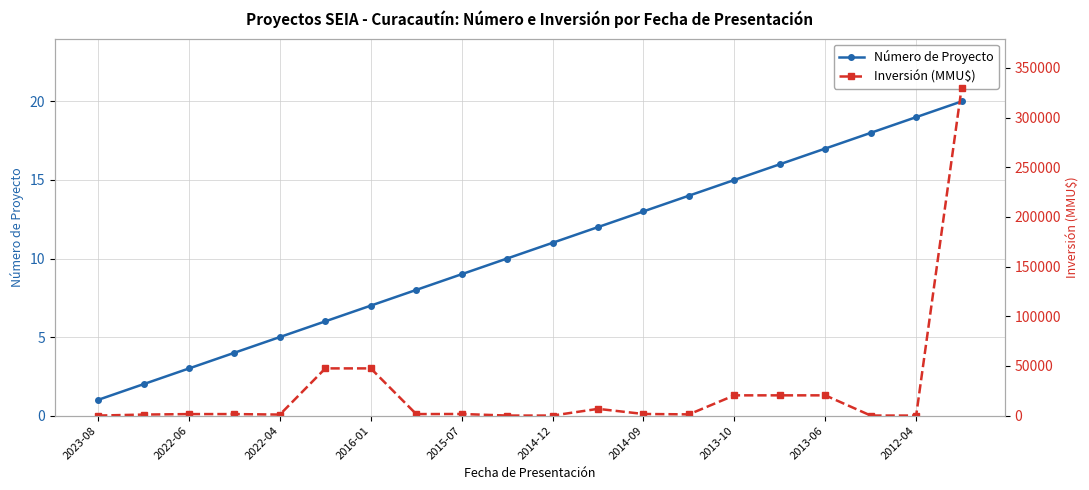

True or false: Número de Proyecto has more than 2 points higher than both neighbors.

False